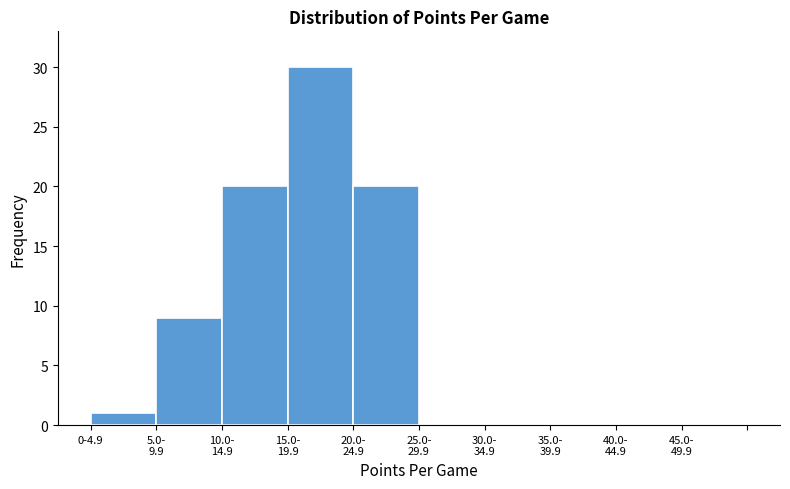

What is the greatest value displayed?

30